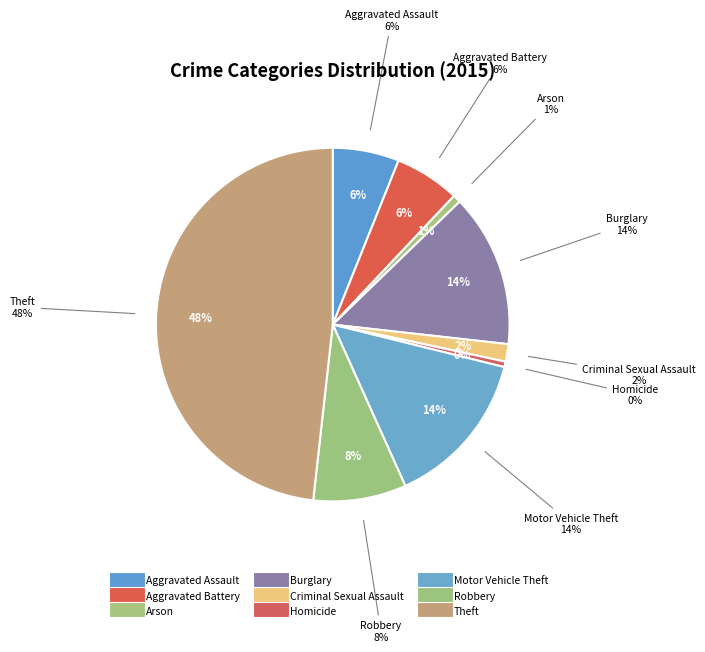

How much of the chart is everything except Theft?

51.8%